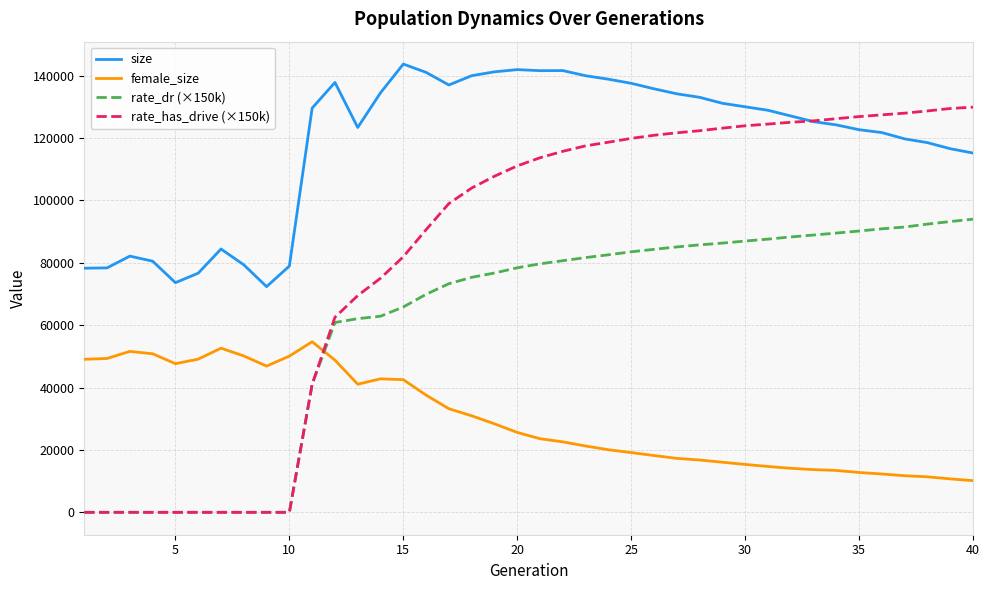

Which series has the widest spread of values?

rate_has_drive (×150k)